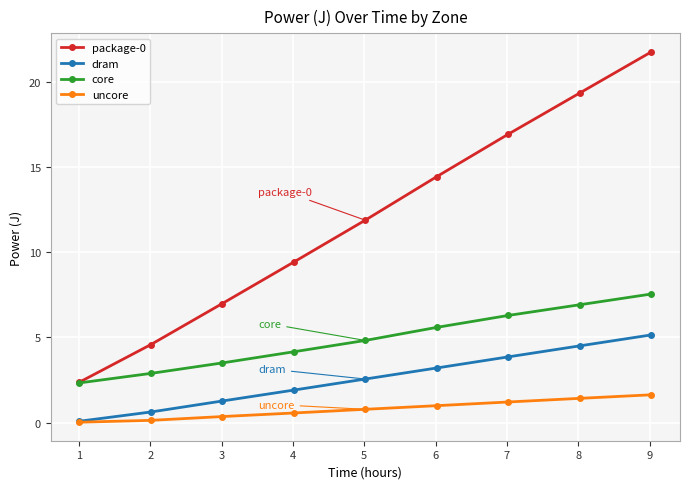

True or false: core has more than 2 interior local peaks.

False